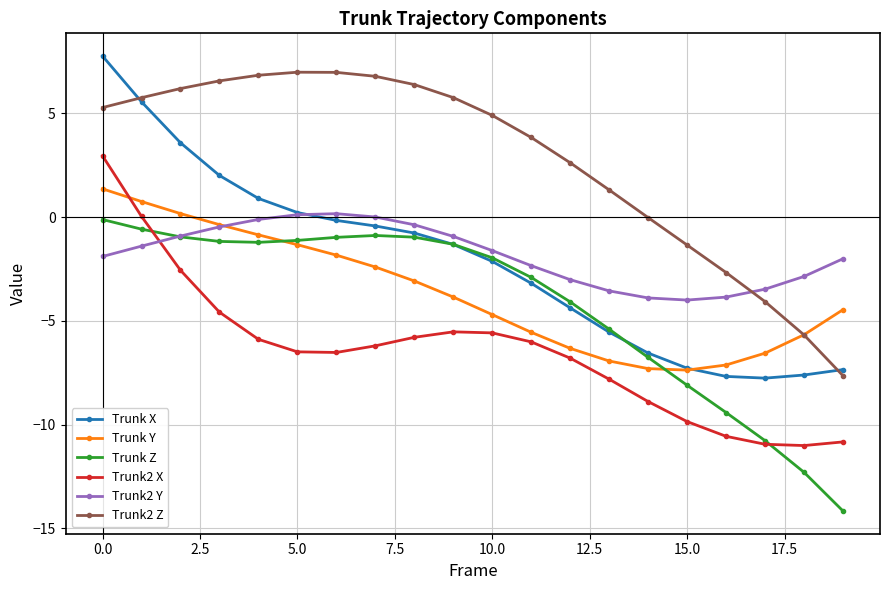

True or false: Trunk2 Z and Trunk Z intersect in this chart.

False